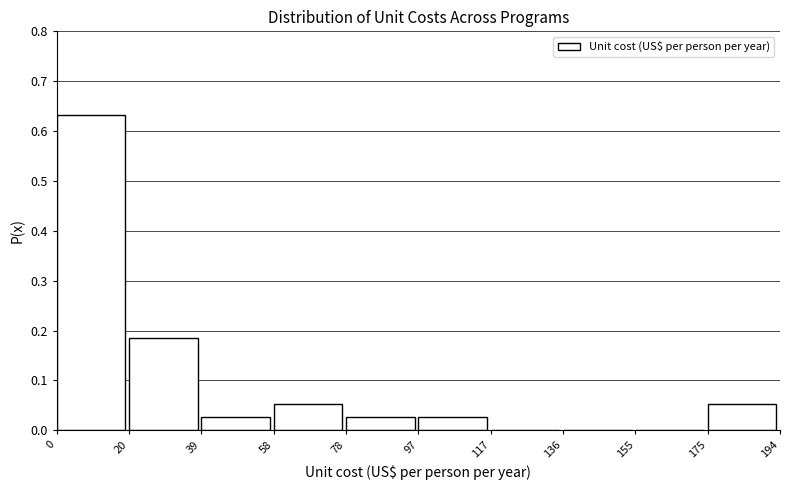

Reading left to right, transcribe this chart: for each bar, give the range it covers on the x-axis and its height. The values are not printed on the chart, so give them approximately, as read against the axis.

0 to 20: 0.63
20 to 39: 0.18
39 to 58: 0.03
58 to 78: 0.05
78 to 97: 0.03
97 to 117: 0.03
117 to 136: 0
136 to 155: 0
155 to 175: 0
175 to 194: 0.05